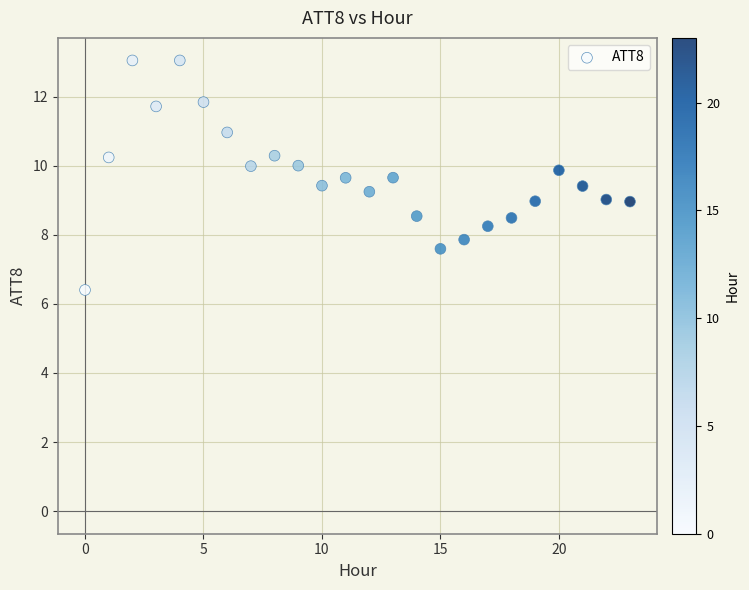

What is the range of Y values (max minus min)?

6.6